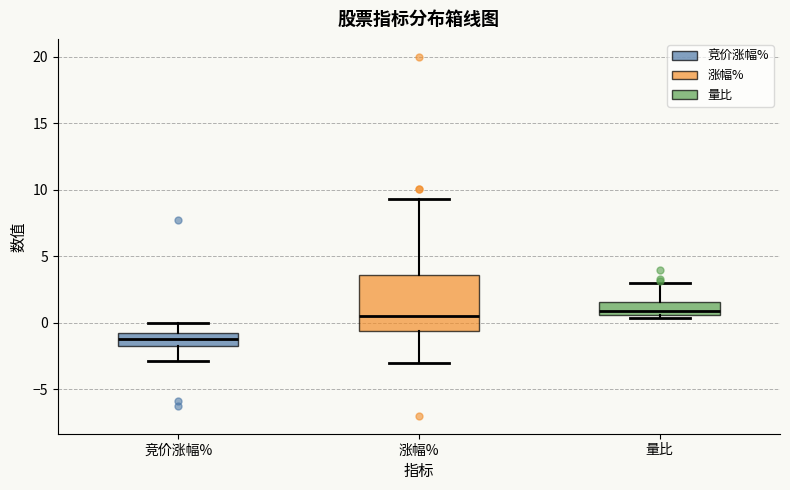

Comparing the boxes themselves (not the whiskers), which one is the tallest?

涨幅%